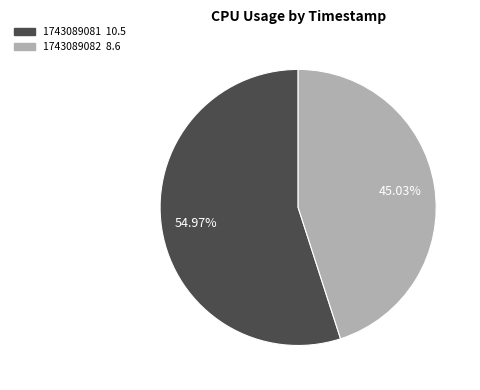

Which slice represents more than half of the pie?

1743089081